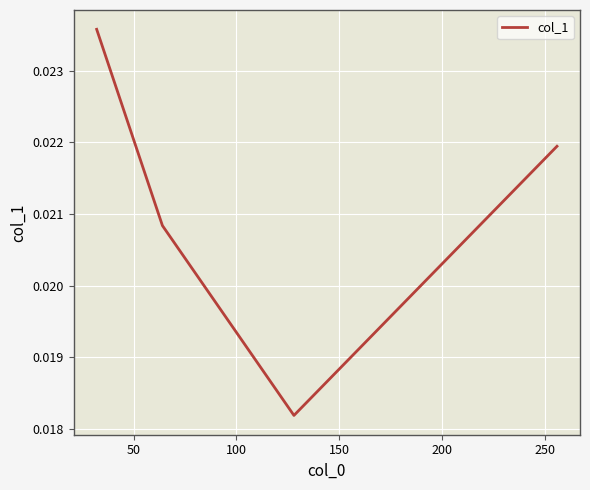

How many values are between 0 and 1?

4